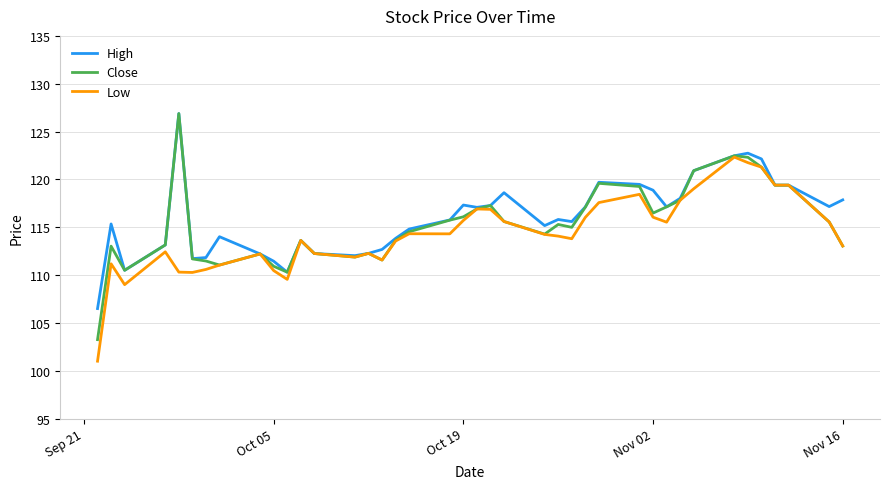

What is the minimum value shown in the chart?

101.0